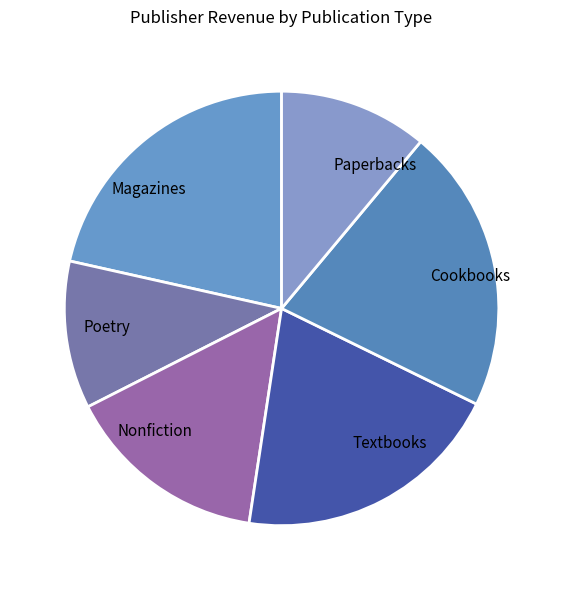

Combined, do Magazines and Paperbacks account for over 50%?

No